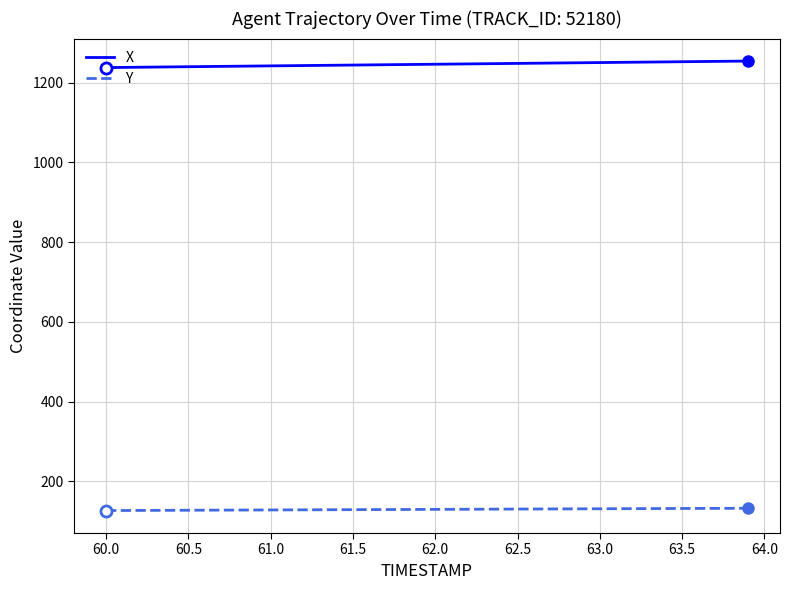

At how many categories does at least one series exceed 654?

40